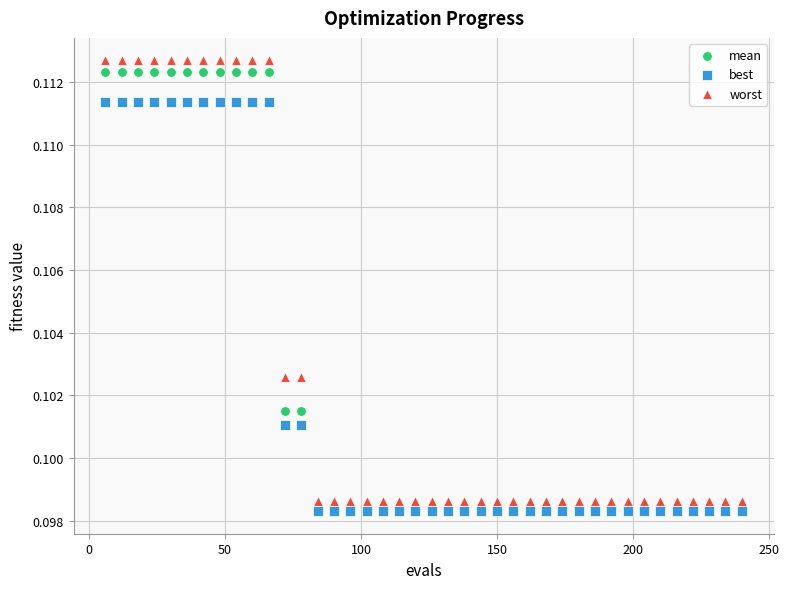

Which series has the largest Y range (max minus min)?

worst